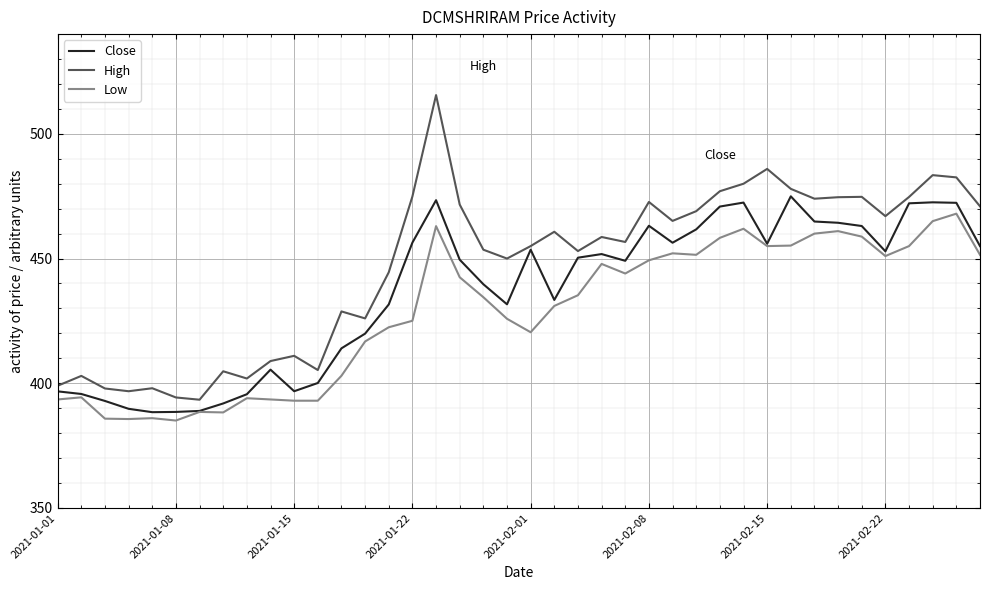

True or false: High and Low intersect in this chart.

False